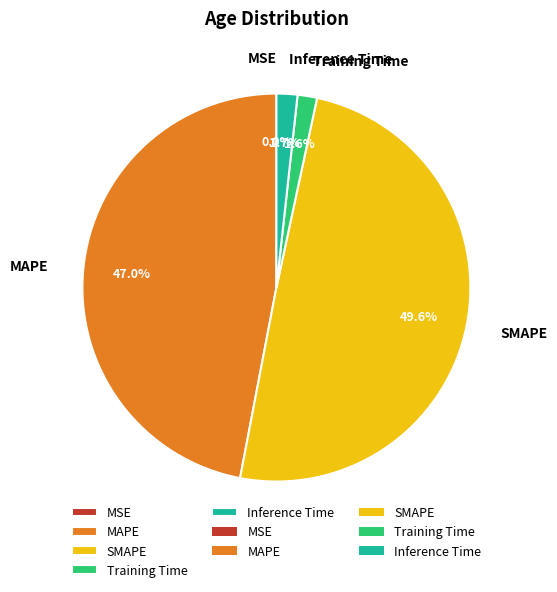

True or false: Inference Time accounts for 16% of the total.

False